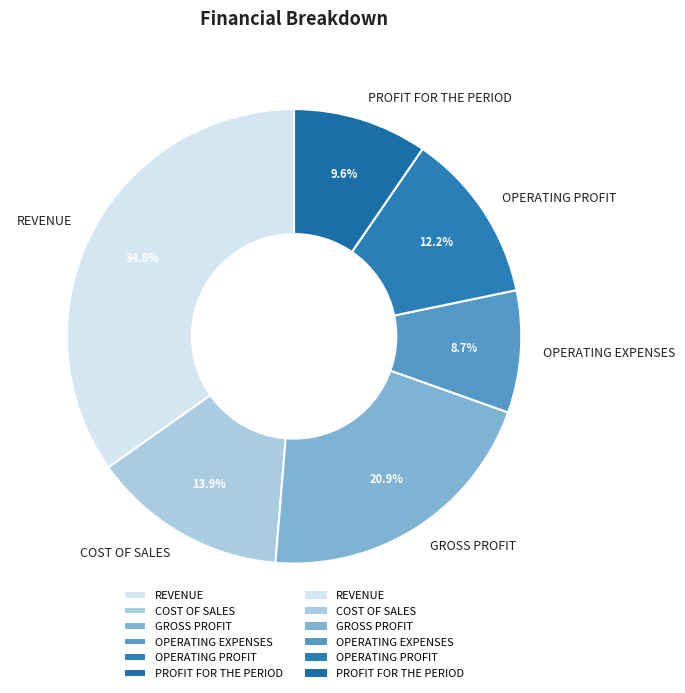

Rank the categories by value from highest to lowest.

REVENUE, GROSS PROFIT, COST OF SALES, OPERATING PROFIT, PROFIT FOR THE PERIOD, OPERATING EXPENSES